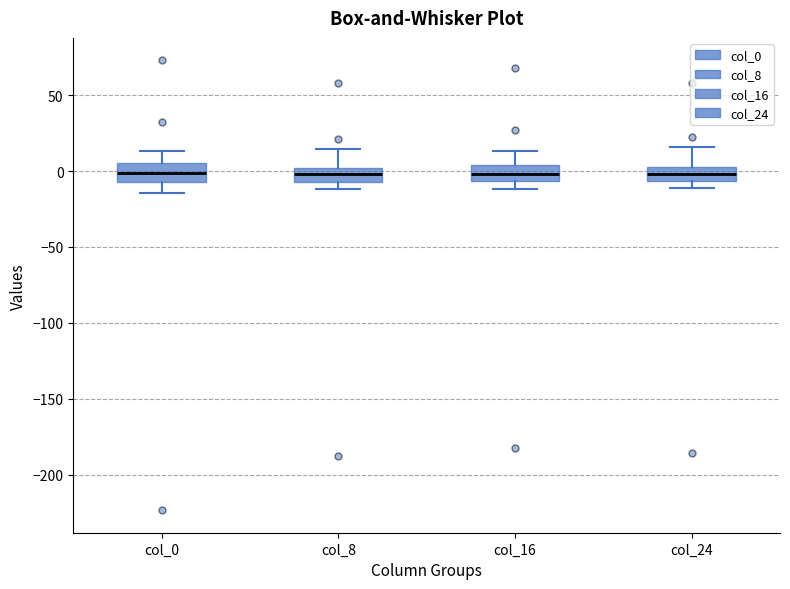

Reading left to right, transcribe this box plot: for each box, give where its median line is, the range the box spans, and where its two whiskers end, as read against the y-axis. The values are not printed on the chart, so give them approximately, as read against the axis.

col_0: median 0, box -5 to 5, whiskers -15 to 15
col_8: median 0 (inside the box), box -5 to 0, whiskers -10 to 15
col_16: median 0, box -5 to 5, whiskers -10 to 15
col_24: median 0 (inside the box), box -5 to 0, whiskers -10 to 15